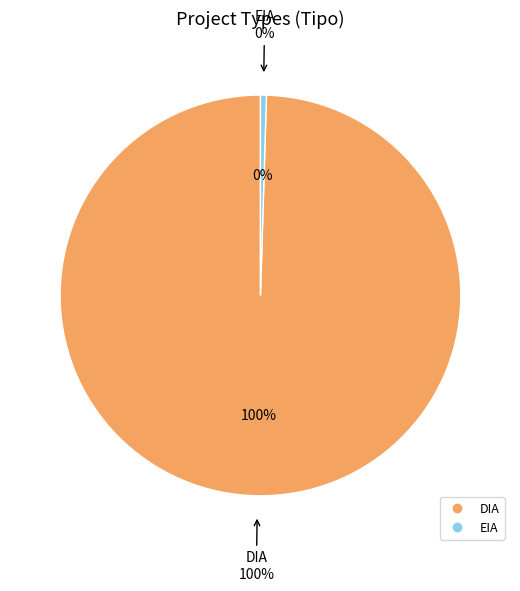

The DIA slice represents 85% of the pie. True or false?

False